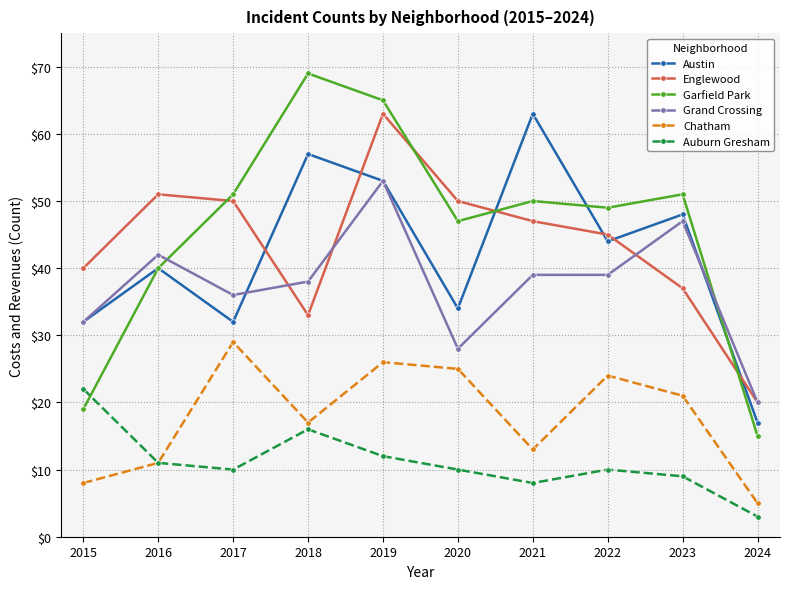

Which series changed the most between 2021 and 2024?

Austin